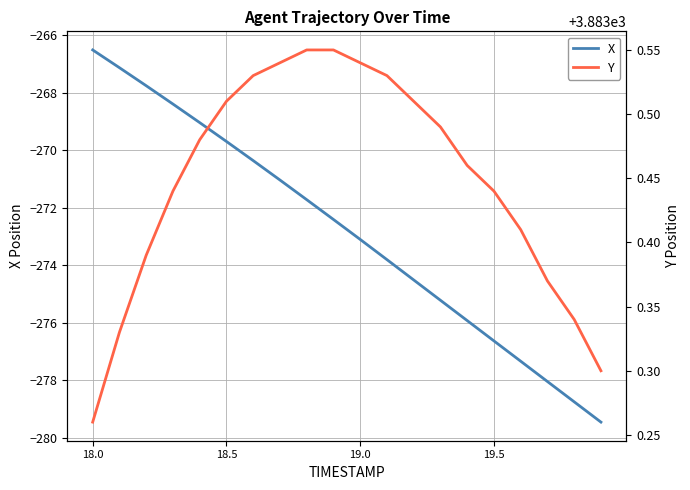

What is the difference between the second highest and minimum values in the Y series?

0.3